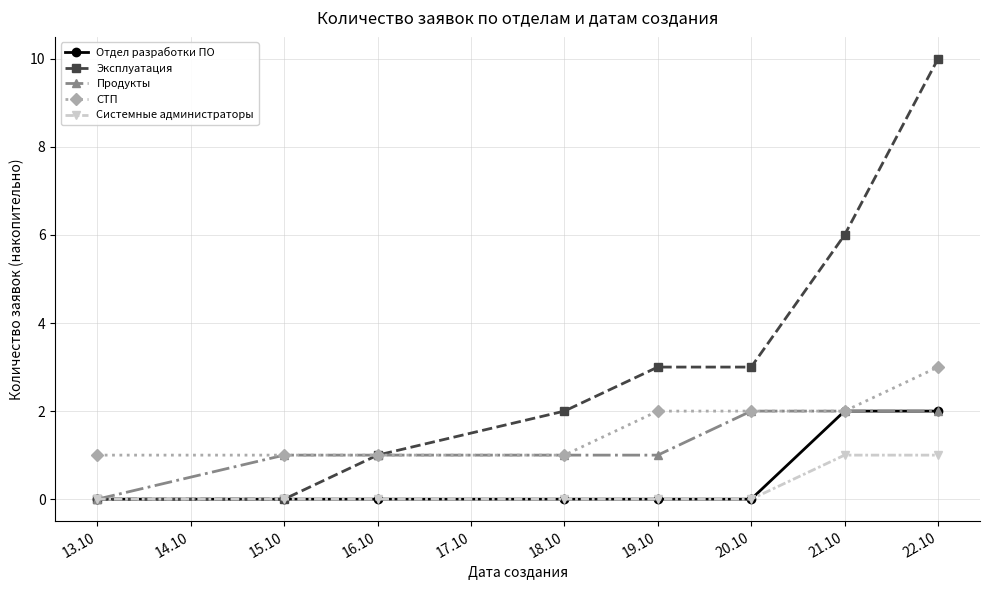

What is the label of the 8th point from the right?

13.10